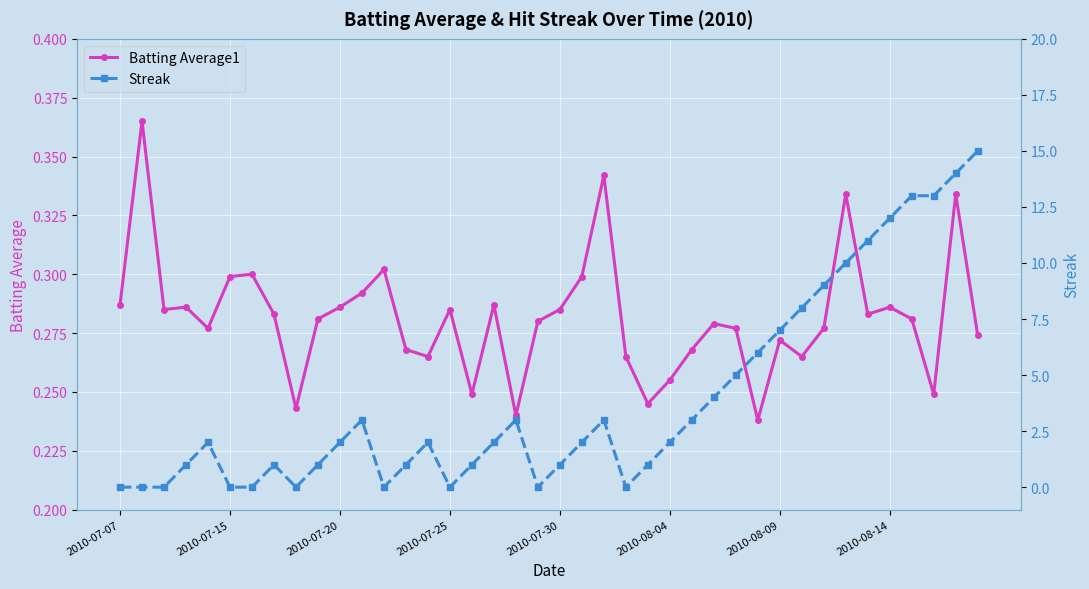

Is it true that Batting Average1 equals 0.4 at 2010-07-15?

False